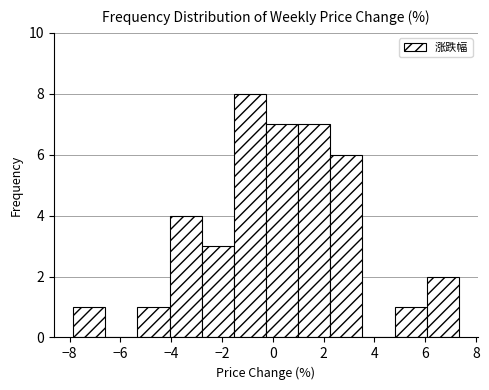

Reading left to right, list every bar in this chart as the range it spans on the x-axis followed by its height. Neither the bar edges nor the heights are printed on the chart, so give them approximately, as read against the axes.

-7.8 to -6.6: 1
-6.6 to -5.4: 0
-5.4 to -4.0: 1
-4.0 to -2.8: 4
-2.8 to -1.6: 3
-1.6 to -0.2: 8
-0.2 to 1.0: 7
1.0 to 2.2: 7
2.2 to 3.6: 6
3.6 to 4.8: 0
4.8 to 6.0: 1
6.0 to 7.4: 2